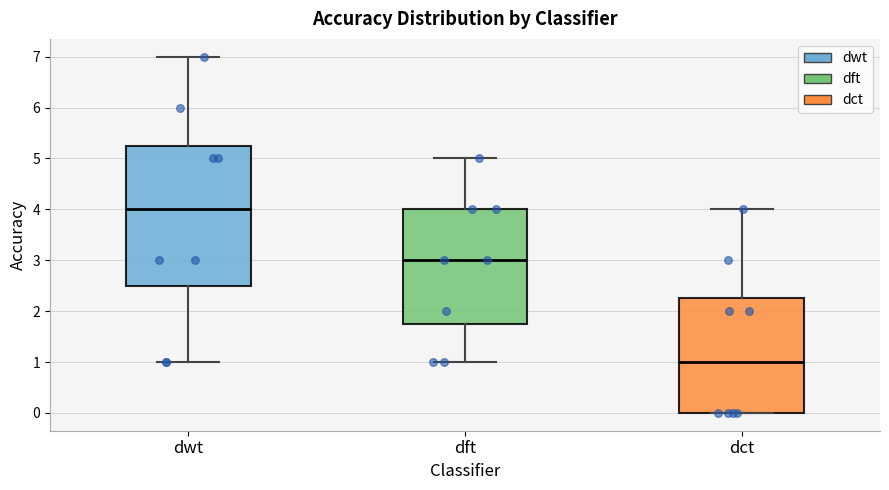

Which box's median line is the lowest?

dct